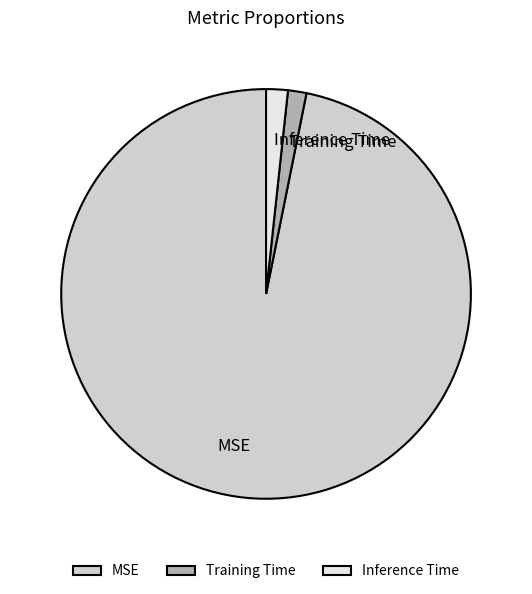

Do Inference Time and MSE together represent more than half of the pie?

Yes